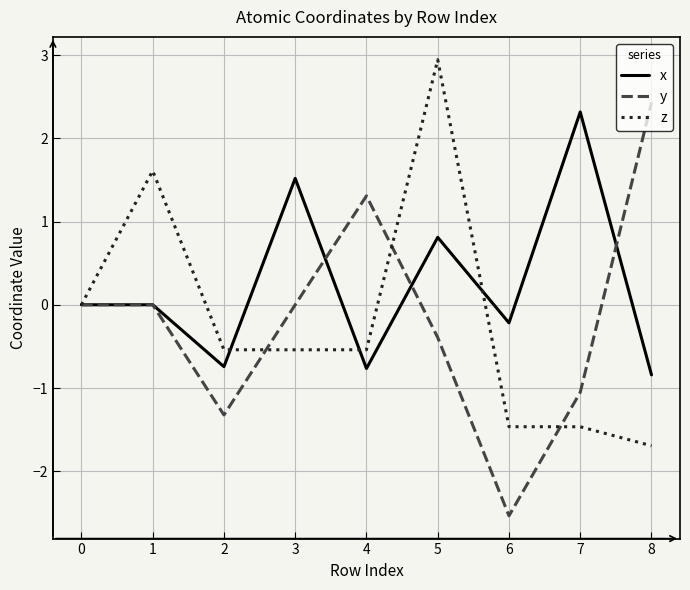

What is the total value across all series at 5?

3.4